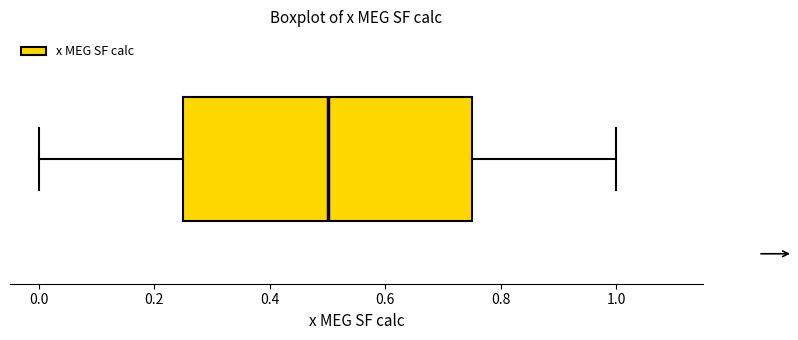

Where is the left edge of the box on the x-axis? The values are not printed on the chart, so give them approximately, as read against the axis.

0.26